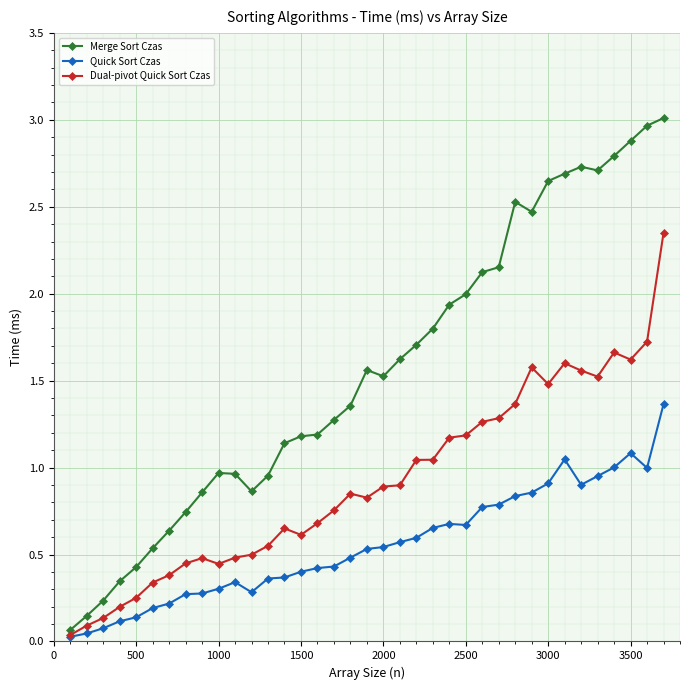

Which series has the largest total across all categories?

Merge Sort Czas